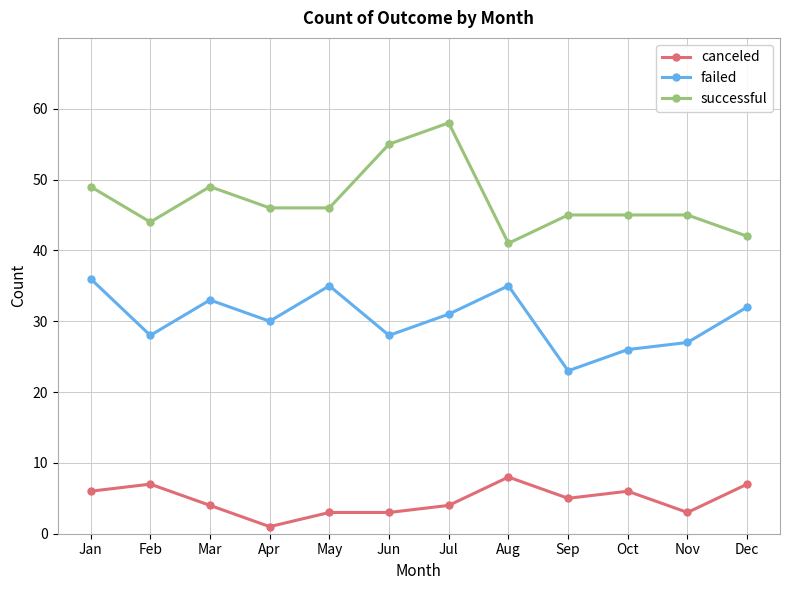

Where is the first local maximum for canceled?

Feb